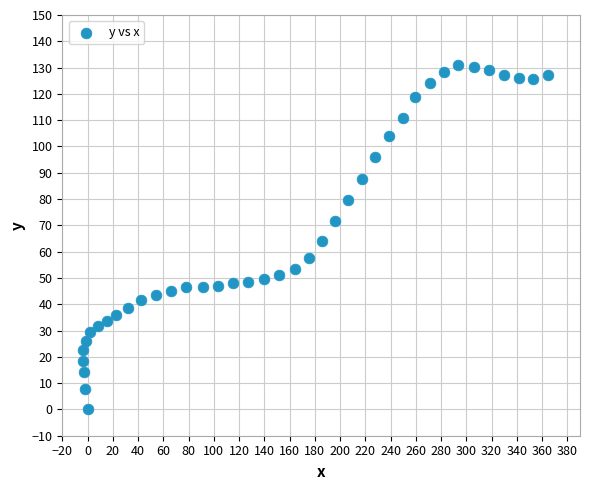

What is the range of Y values (max minus min)?

131.1